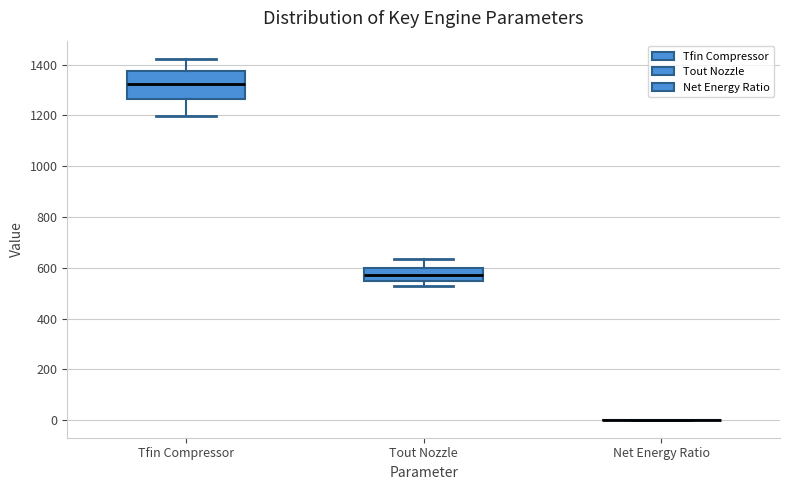

Which box is the tallest, from its lower edge to its upper edge?

Tfin Compressor